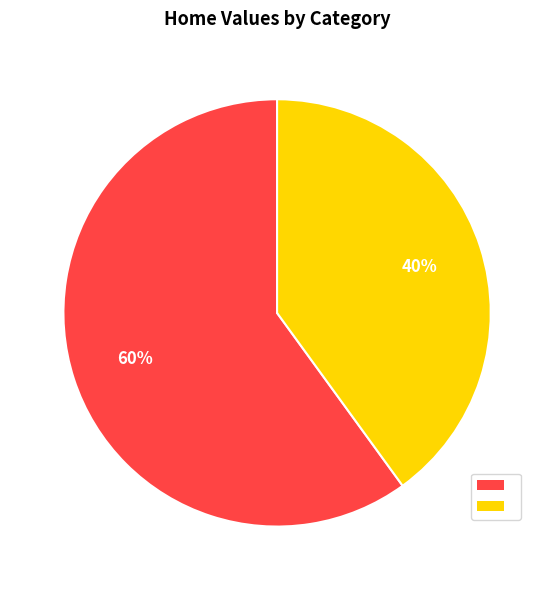

To the nearest percent, what is the difference between the largest and smallest slice percentages?

20%